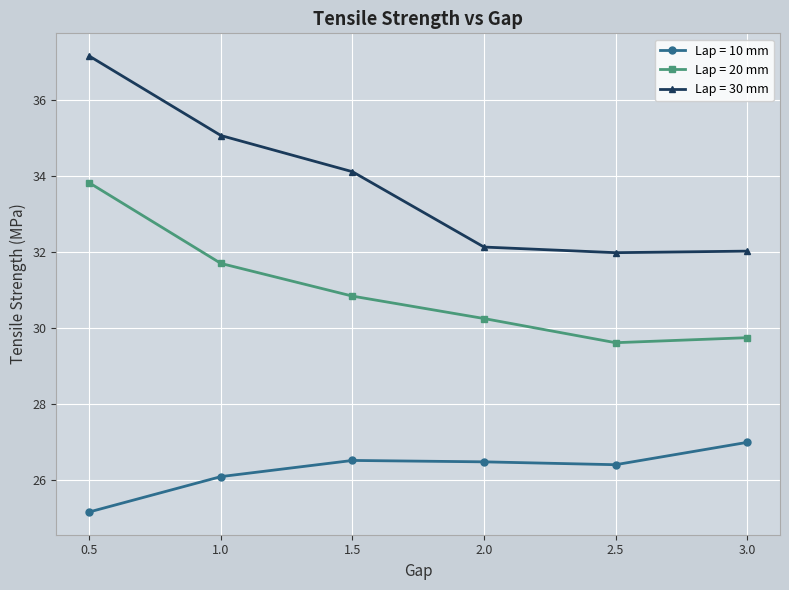

Which series has the widest spread of values?

Lap = 30 mm